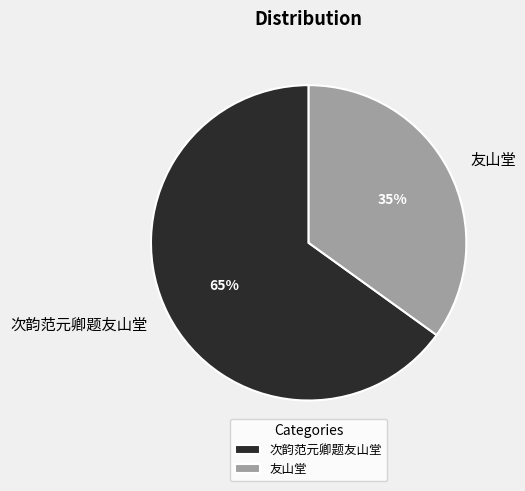

What is the ratio of the value at 友山堂 to the value at 次韵范元卿题友山堂?

0.5